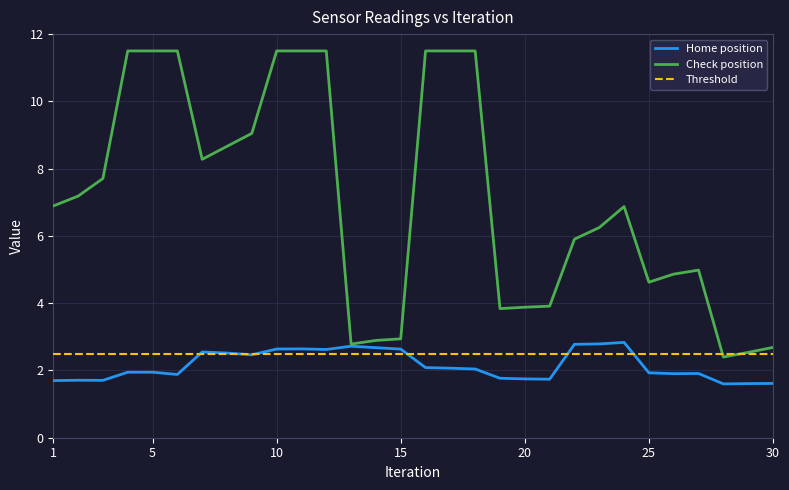

Which series has the widest spread of values?

Check position